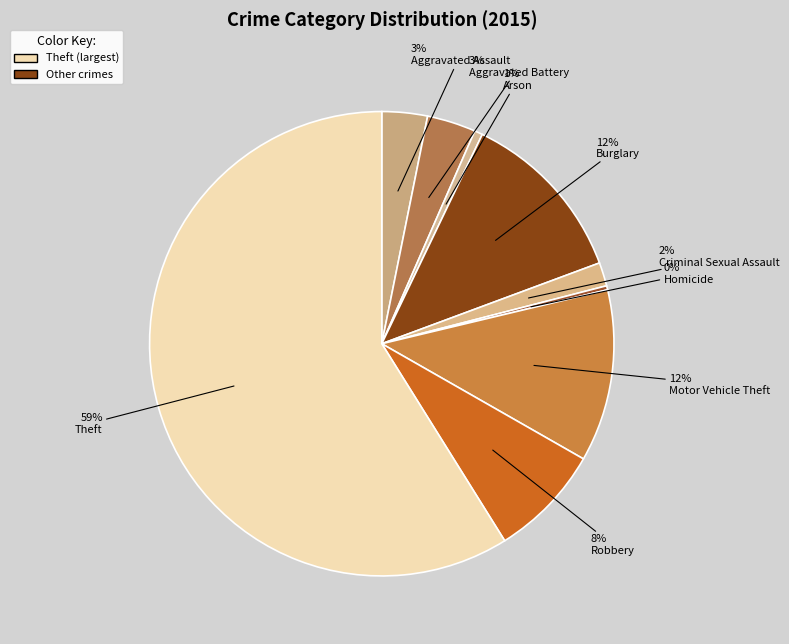

Approximately how many times larger is the value at Motor Vehicle Theft compared to Robbery?

1.5